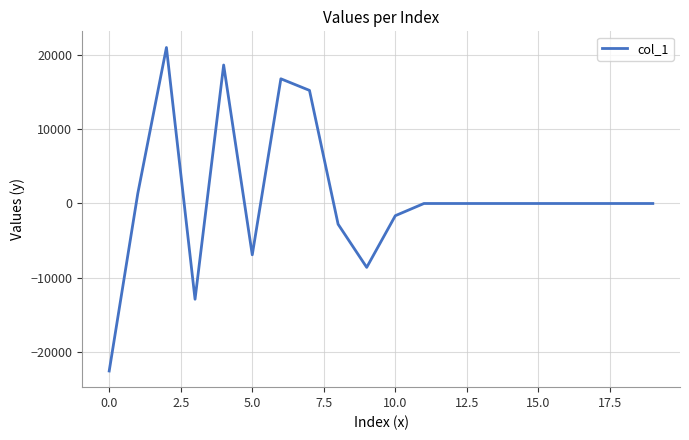

True or false: the data has more than 2 interior local peaks.

True